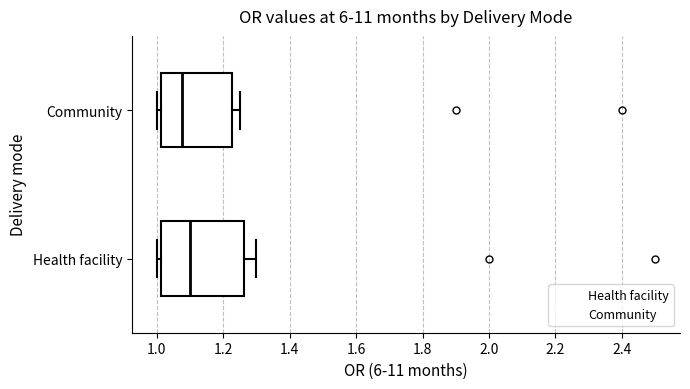

Where does the right whisker of the box for Community end on the x-axis? The values are not printed on the chart, so give them approximately, as read against the axis.

1.26